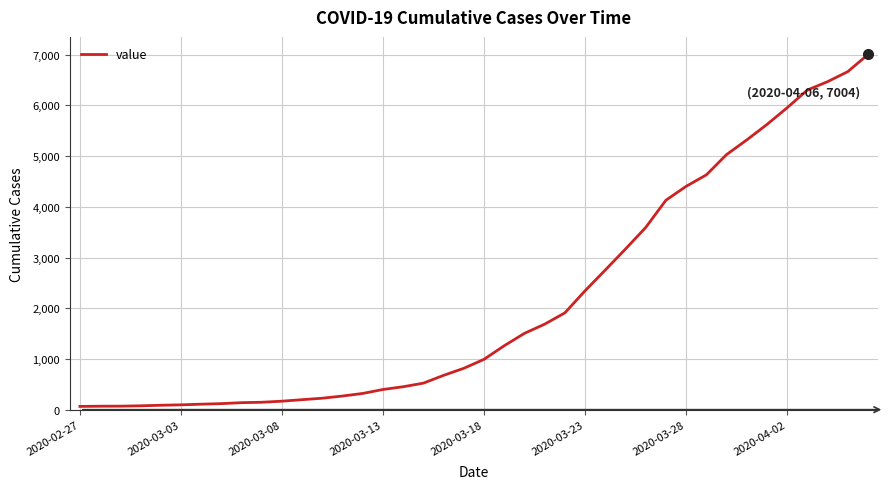

What is the difference between the maximum and minimum values?

6940